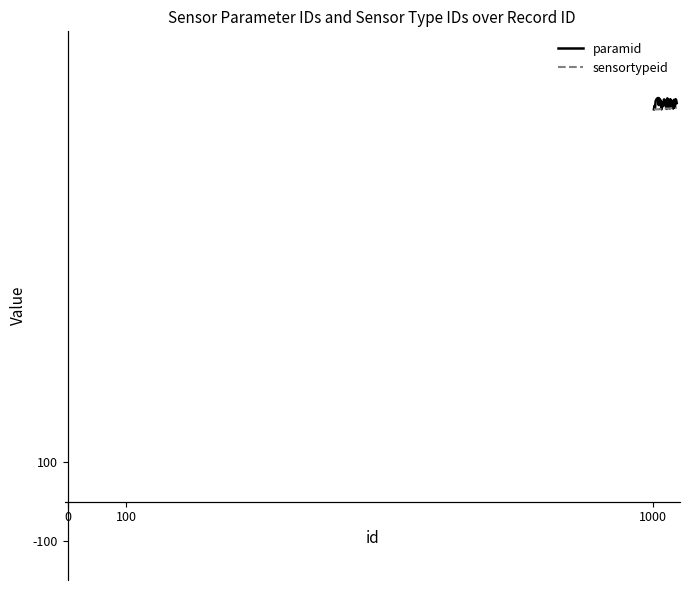

Which series has the widest spread of values?

paramid